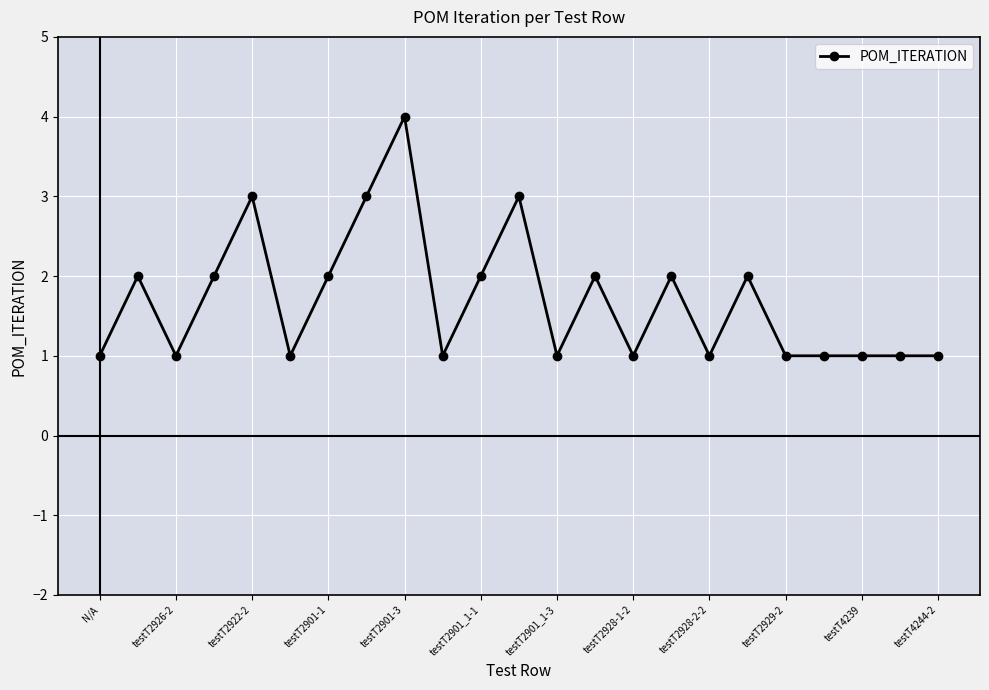

True or false: the data has more than 0 interior local peaks.

True